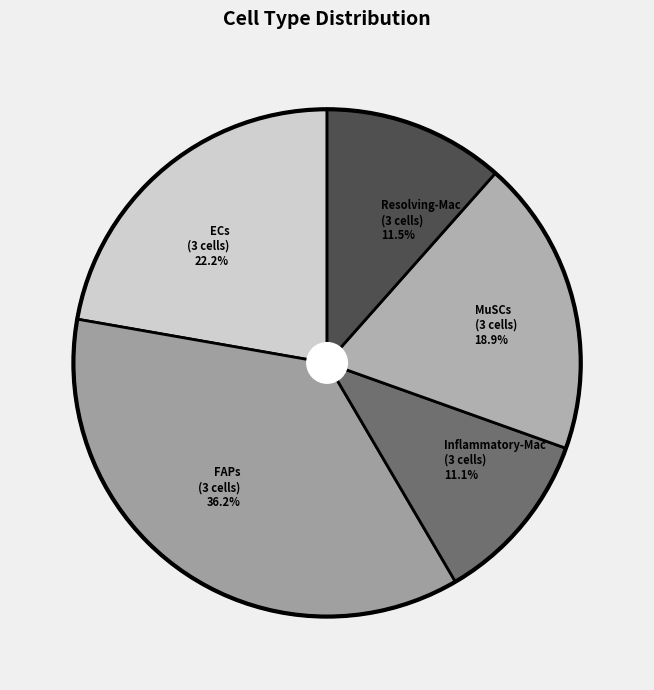

What is the total percentage of Inflammatory-Mac (3 cells) and Resolving-Mac (3 cells)?

22.6%